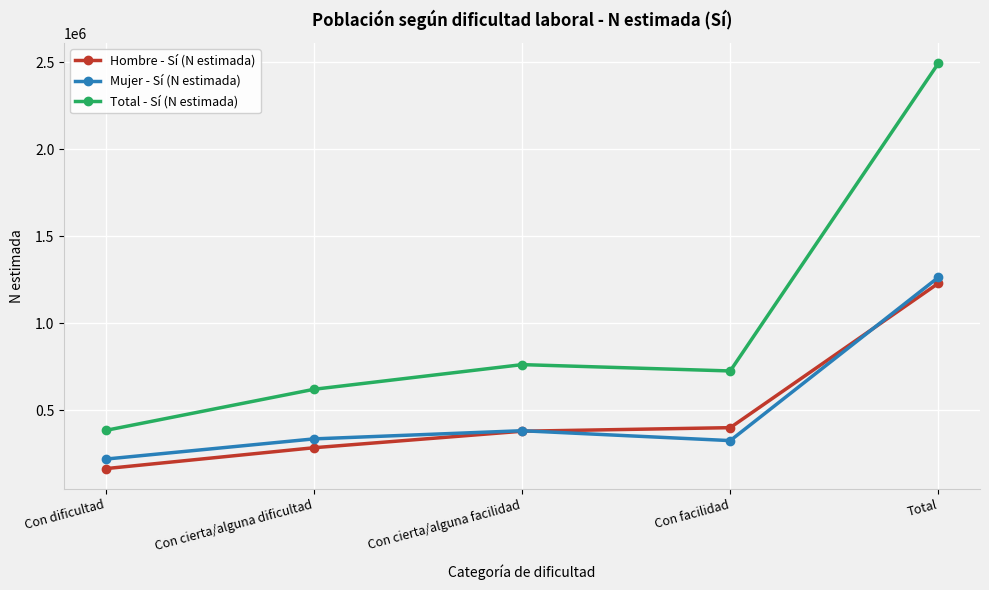

Which series has the largest range (max minus min)?

Total - Sí (N estimada)